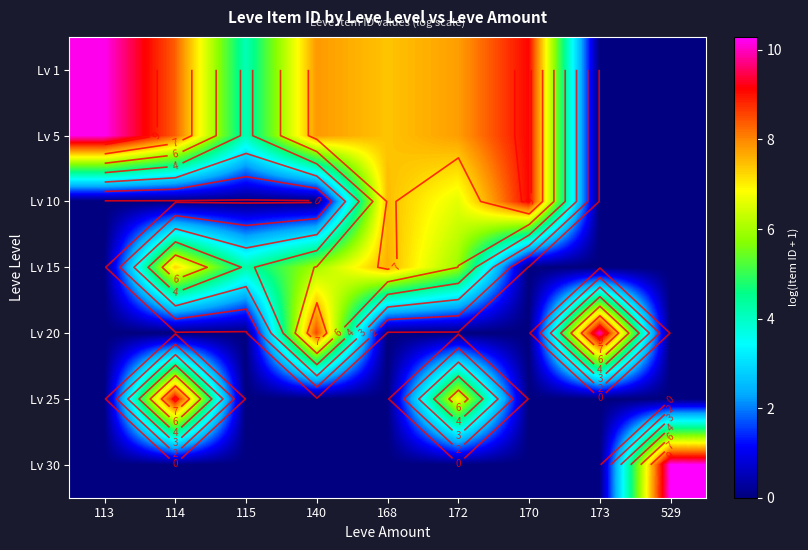

List the series in order of their peak value, highest first.

Lv 30, Lv 1, Lv 5, Lv 20, Lv 25, Lv 10, Lv 15